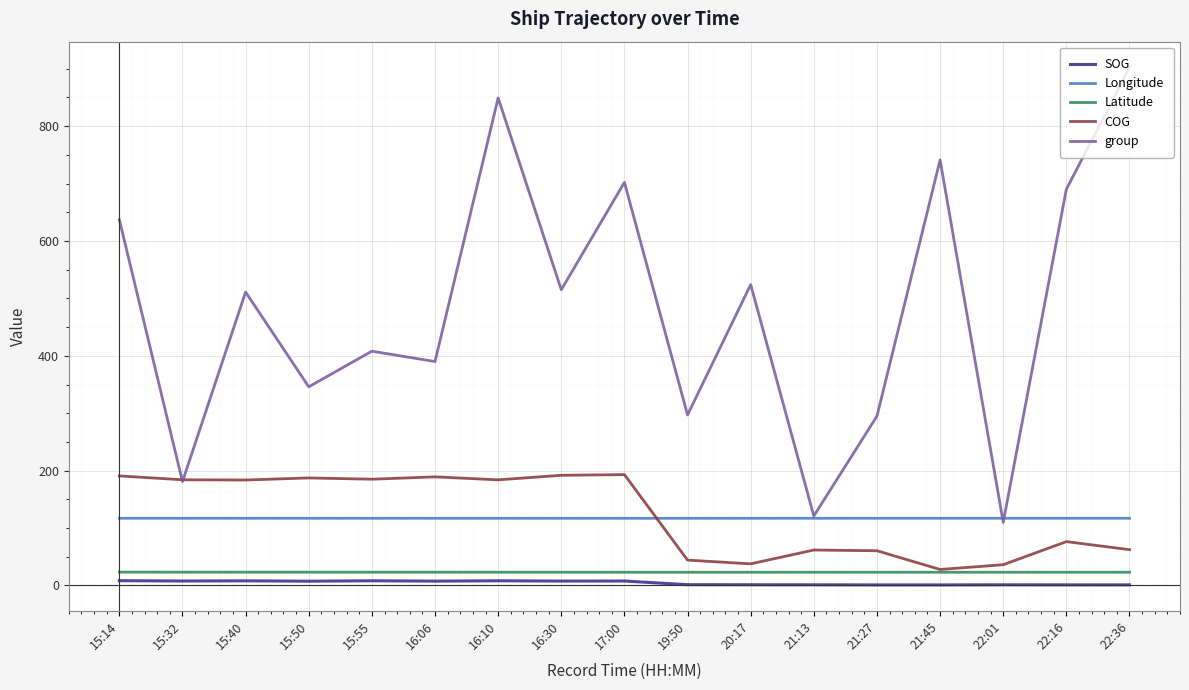

At which category does the chart reach its peak across all series?

22:36